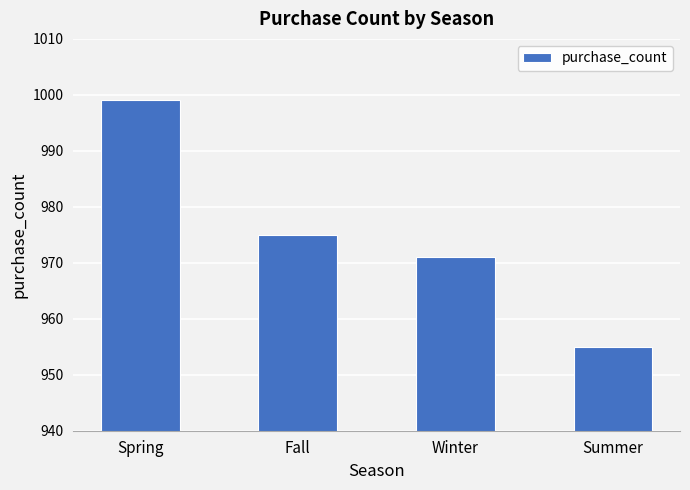

What is the label of the 3rd bar from the left?

Winter